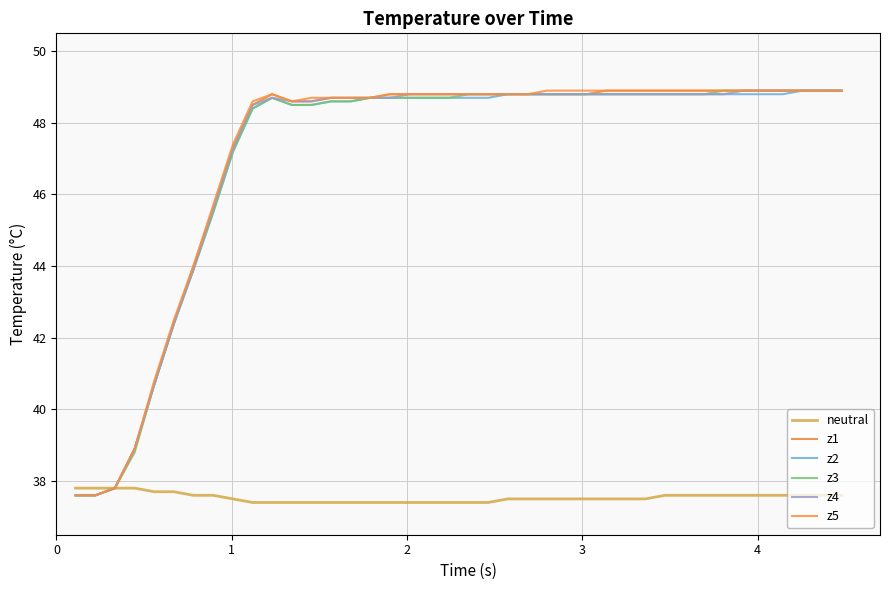

Reading right to left, list all the values displayed in this chart.

neutral: 37.6	37.6	37.6	37.6	37.6	37.6	37.6	37.6	37.6	37.6	37.5	37.5	37.5	37.5	37.5	37.5	37.5	37.5	37.4	37.4	37.4	37.4	37.4	37.4	37.4	37.4	37.4	37.4	37.4	37.4	37.4	37.5	37.6	37.6	37.7	37.7	37.8	37.8	37.8	37.8
z1: 48.9	48.9	48.9	48.9	48.9	48.9	48.9	48.9	48.9	48.9	48.9	48.9	48.9	48.8	48.8	48.8	48.8	48.8	48.8	48.8	48.8	48.8	48.8	48.8	48.7	48.7	48.7	48.6	48.6	48.8	48.5	47.3	45.6	44.0	42.4	40.7	38.9	37.8	37.6	37.6
z2: 48.9	48.9	48.9	48.8	48.8	48.8	48.8	48.8	48.8	48.8	48.8	48.8	48.8	48.8	48.8	48.8	48.8	48.8	48.7	48.7	48.7	48.7	48.7	48.7	48.7	48.6	48.6	48.5	48.5	48.7	48.4	47.2	45.5	43.9	42.4	40.7	38.9	37.8	37.6	37.6
z3: 48.9	48.9	48.9	48.9	48.9	48.9	48.9	48.8	48.8	48.8	48.8	48.8	48.8	48.8	48.8	48.8	48.8	48.8	48.8	48.8	48.7	48.7	48.7	48.7	48.7	48.6	48.6	48.5	48.5	48.7	48.4	47.2	45.5	43.9	42.4	40.7	38.8	37.8	37.6	37.6
z4: 48.9	48.9	48.9	48.9	48.9	48.9	48.8	48.8	48.8	48.8	48.8	48.8	48.8	48.8	48.8	48.8	48.8	48.8	48.8	48.8	48.8	48.8	48.8	48.7	48.7	48.7	48.7	48.6	48.6	48.7	48.5	47.3	45.6	43.9	42.4	40.7	38.9	37.8	37.6	37.6
z5: 48.9	48.9	48.9	48.9	48.9	48.9	48.9	48.9	48.9	48.9	48.9	48.9	48.9	48.9	48.9	48.9	48.8	48.8	48.8	48.8	48.8	48.8	48.8	48.8	48.7	48.7	48.7	48.7	48.6	48.8	48.6	47.4	45.7	44.0	42.5	40.8	38.9	37.8	37.6	37.6